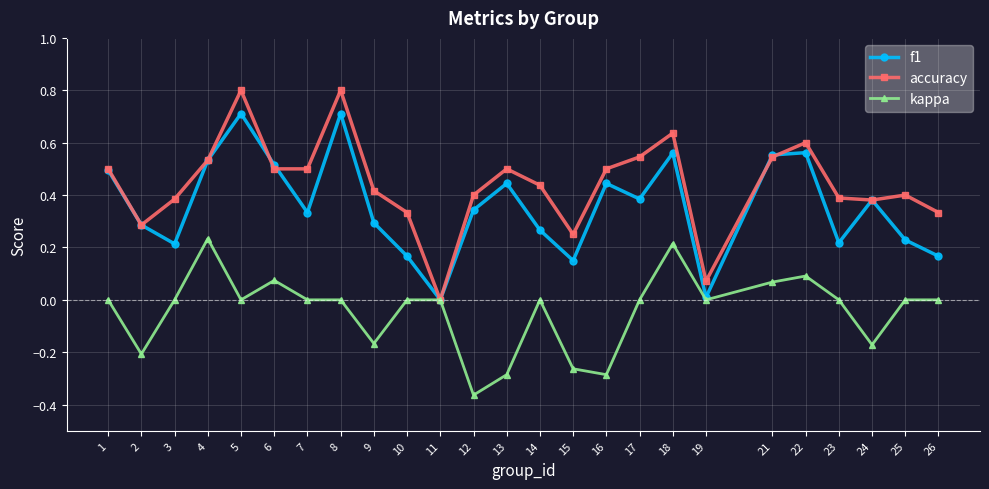

In accuracy, how many points are higher than both neighbors (excluding endpoints)?

6